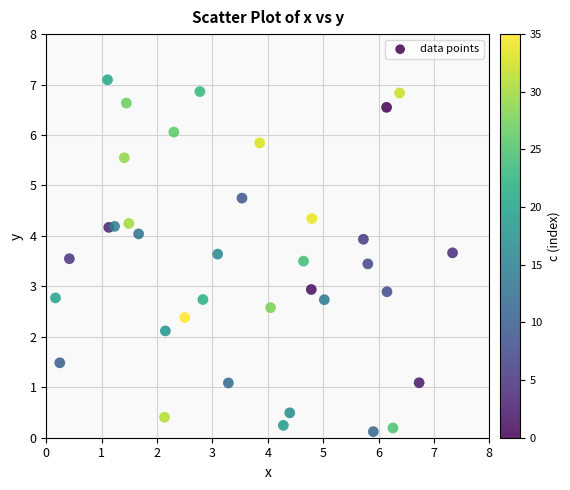

What is the range of X values (max minus min)?

7.2